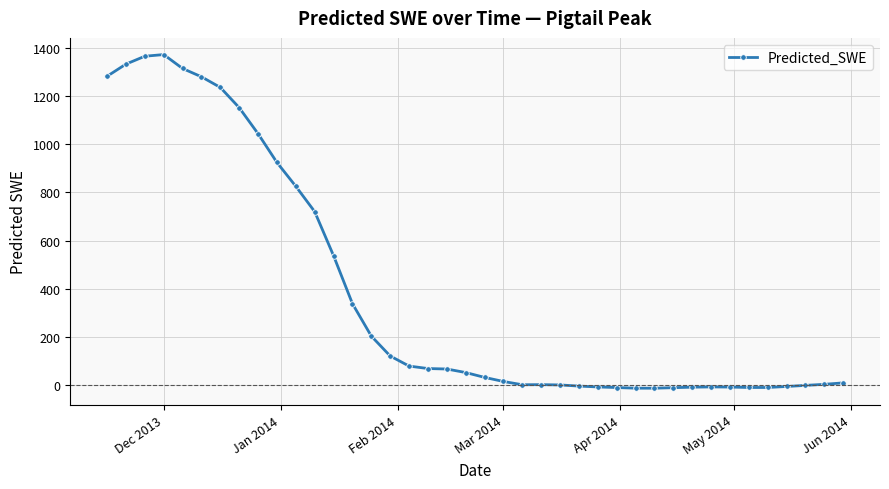

What is the value of the 5th point from the left?

1316.1